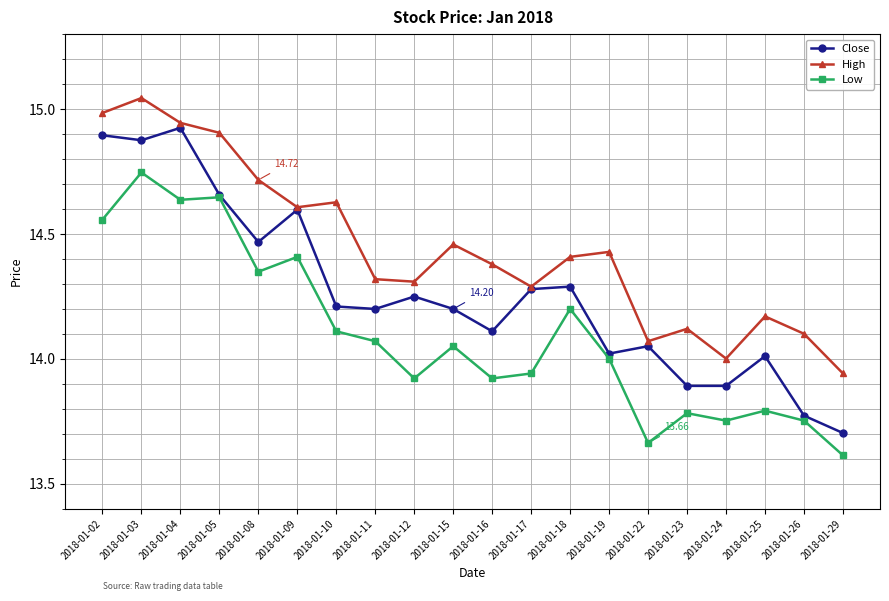

True or false: Low and High intersect in this chart.

False